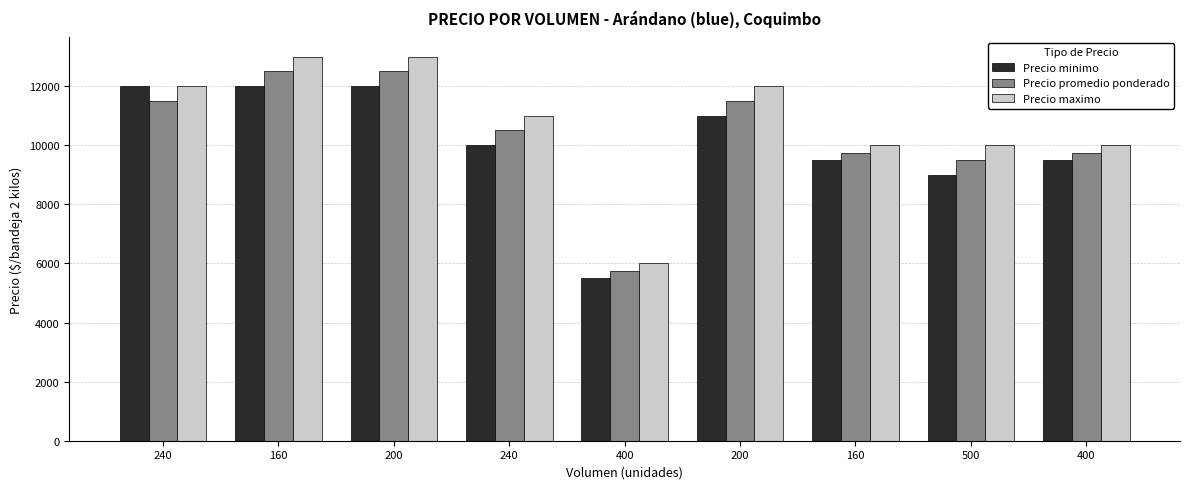

What are all the series names shown in the legend?

Precio minimo, Precio promedio ponderado, Precio maximo